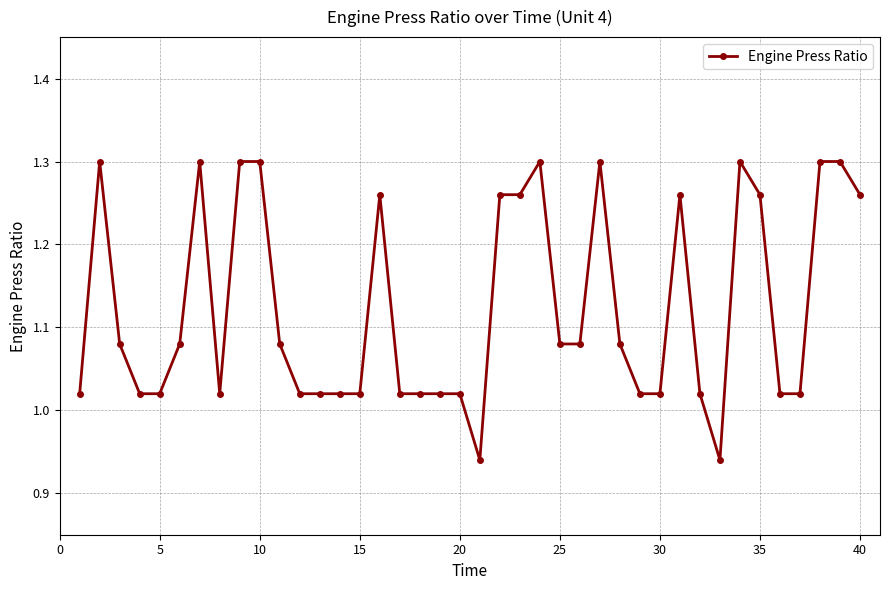

True or false: the data has more than 2 interior local peaks.

True